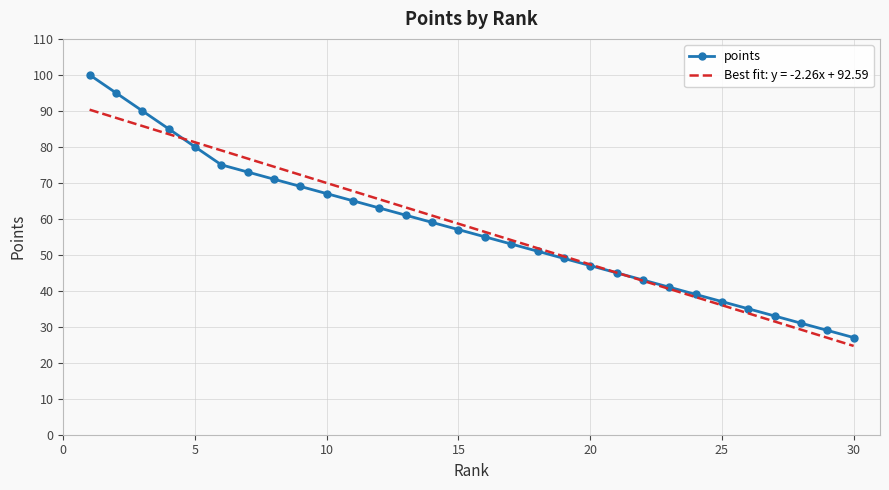

Which series has the largest range (max minus min)?

points